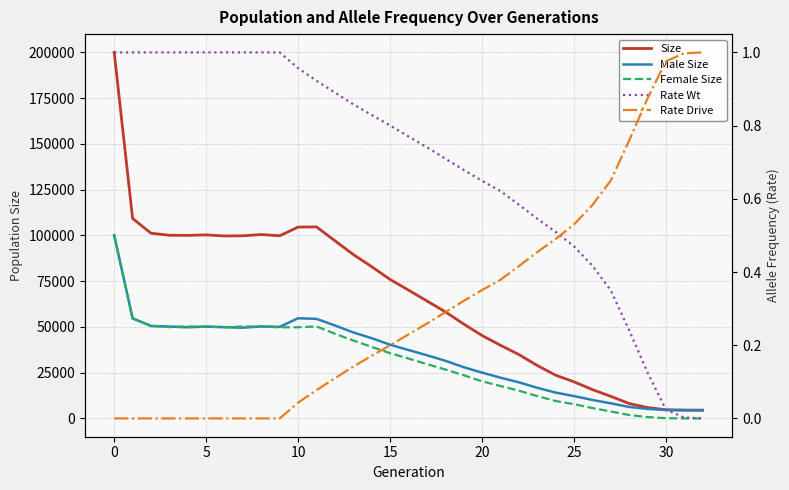

Is the value of Size at 20 greater than the value of Female Size at 21?

Yes